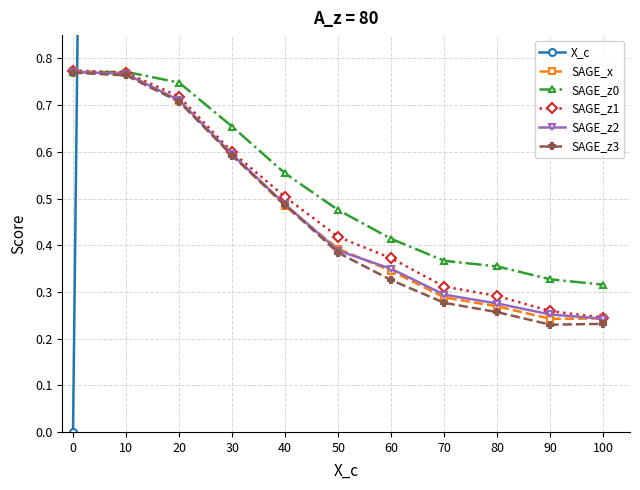

Which series has the largest total across all categories?

X_c